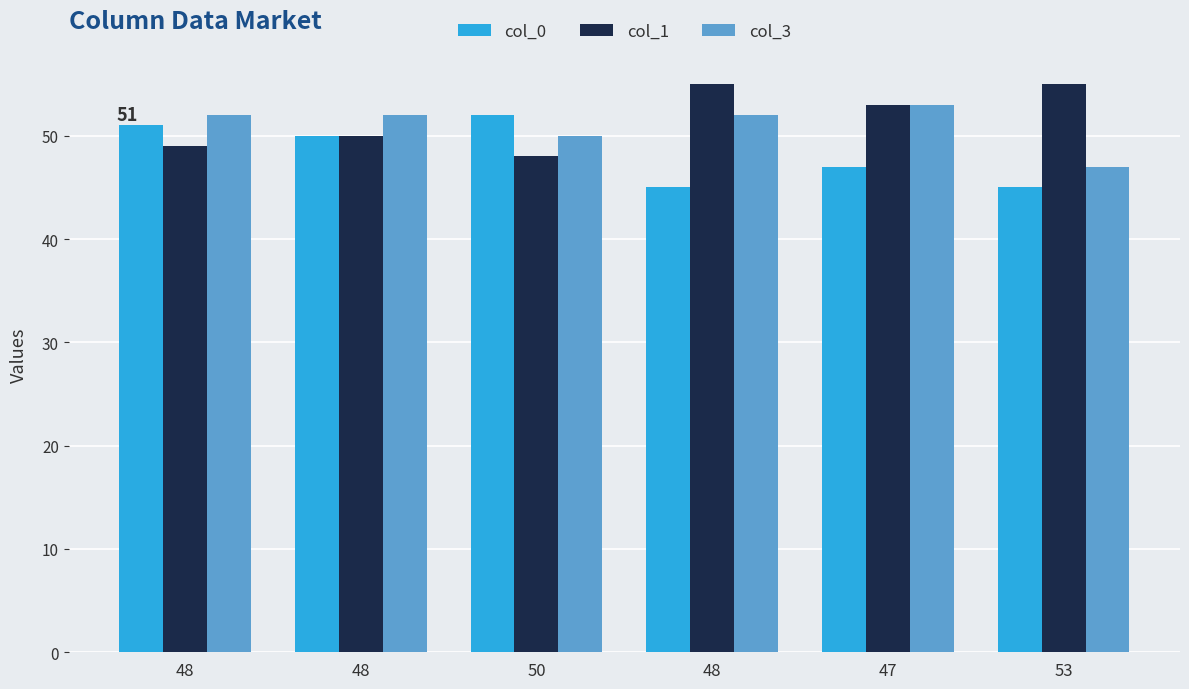

What is the difference between the highest and lowest values at 53?

10